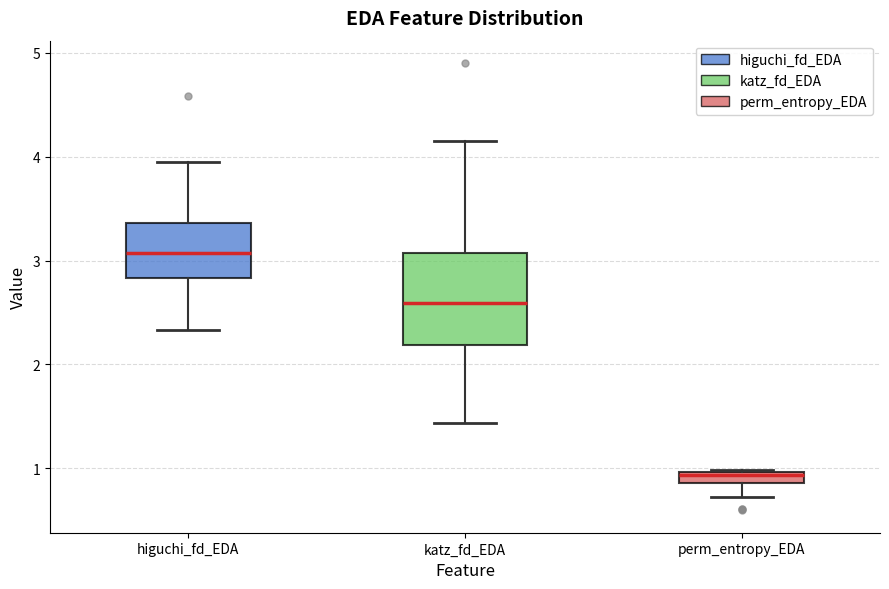

Comparing the boxes themselves (not the whiskers), which one is the tallest?

katz_fd_EDA